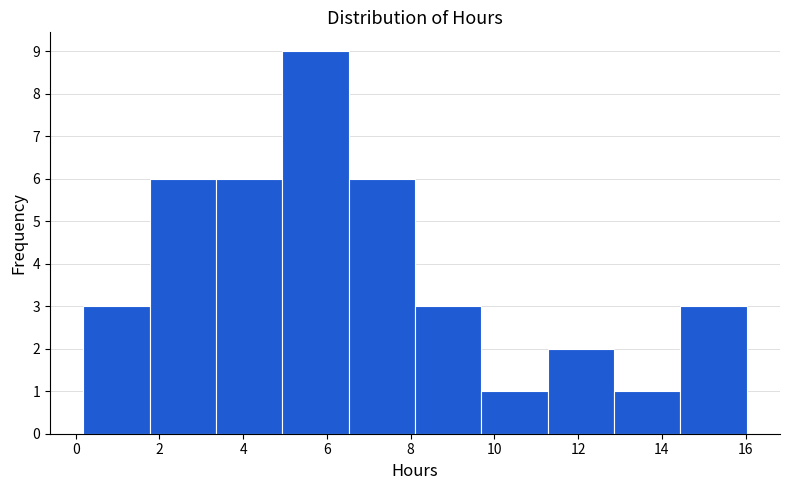

Reading left to right, transcribe this chart: for each bar, give the range it covers on the x-axis and its height. Neither the bar edges nor the heights are printed on the chart, so give them approximately, as read against the axes.

0.2 to 1.8: 3
1.8 to 3.4: 6
3.4 to 5.0: 6
5.0 to 6.6: 9
6.6 to 8.2: 6
8.2 to 9.6: 3
9.6 to 11.2: 1
11.2 to 12.8: 2
12.8 to 14.4: 1
14.4 to 16.0: 3